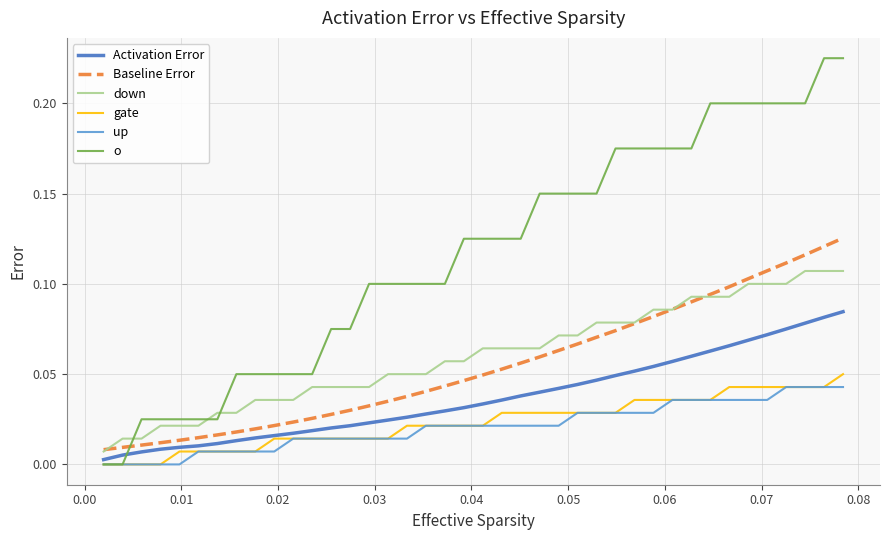

Which series has the widest spread of values?

o